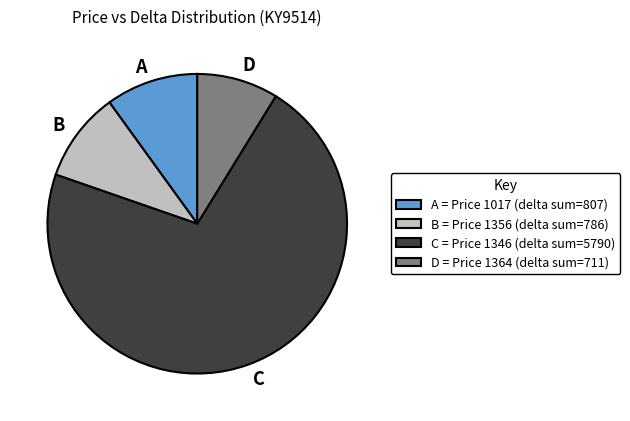

Is there any slice that represents more than half of the pie?

Yes